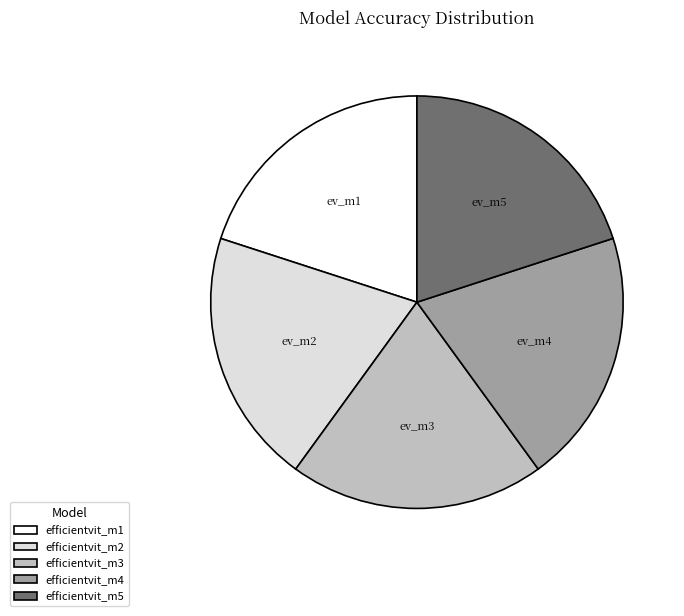

How many slices are in this pie chart?

5